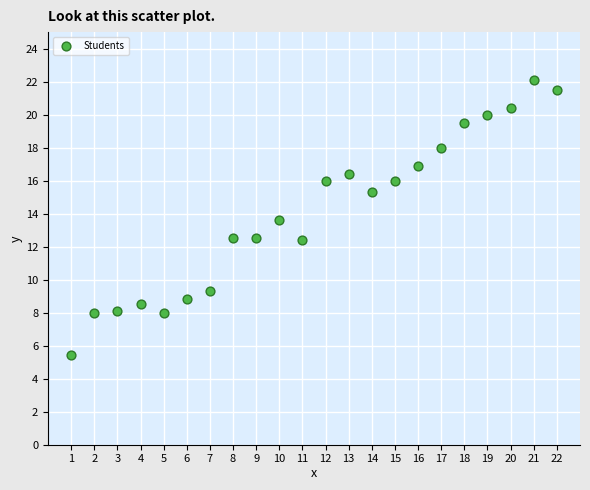

What is the range of X values (max minus min)?

21.0